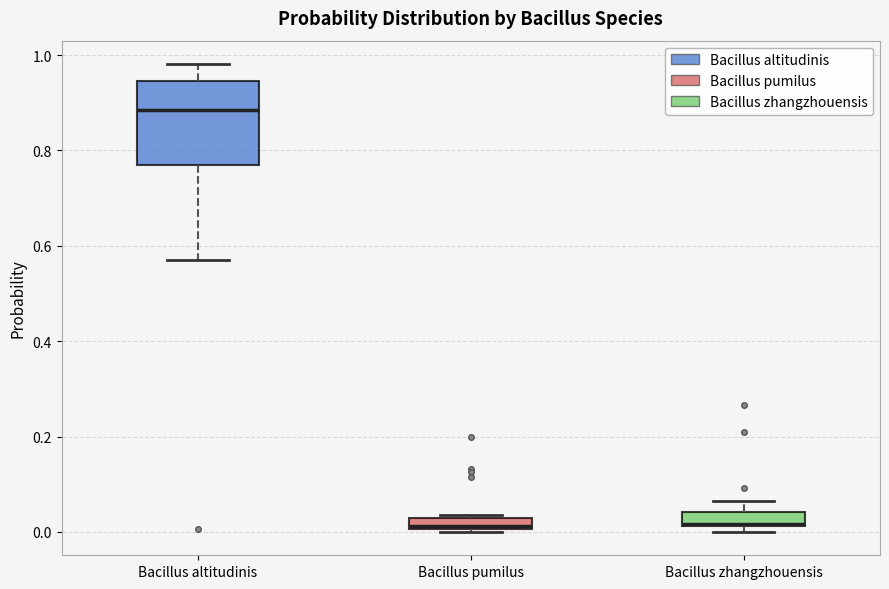

Where is the upper edge of the box for Bacillus altitudinis on the y-axis? The values are not printed on the chart, so give them approximately, as read against the axis.

0.94